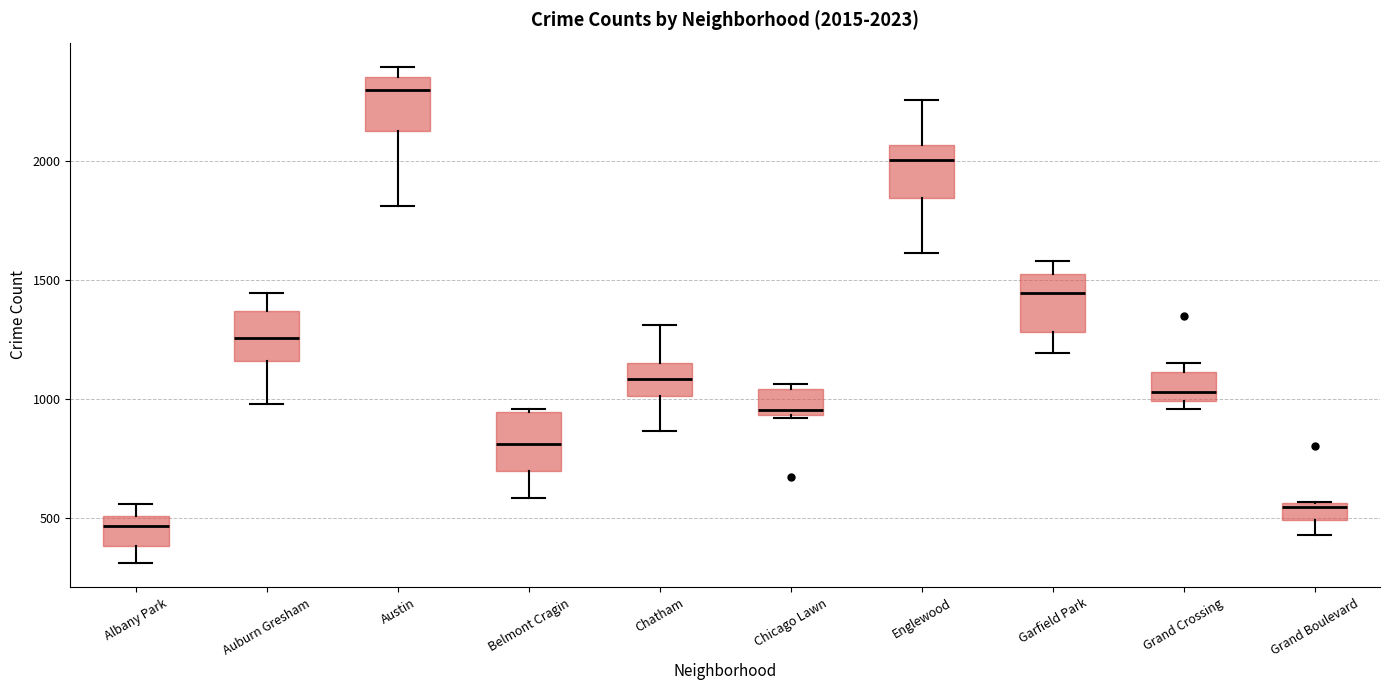

Which box's median line is the lowest?

Albany Park